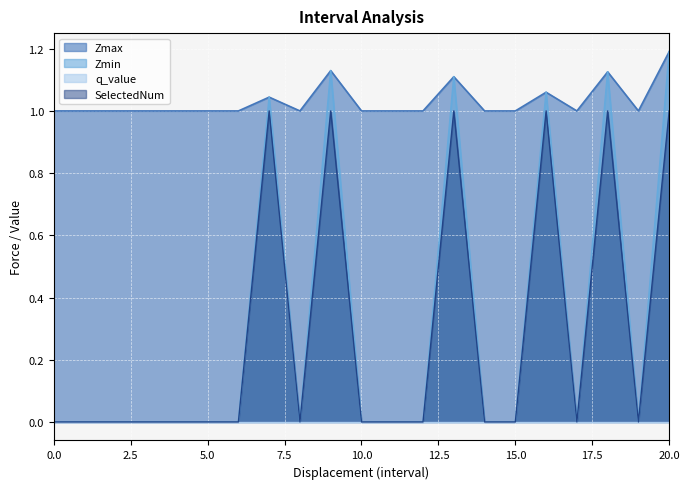

What is the average value of the Zmax series?

1.0